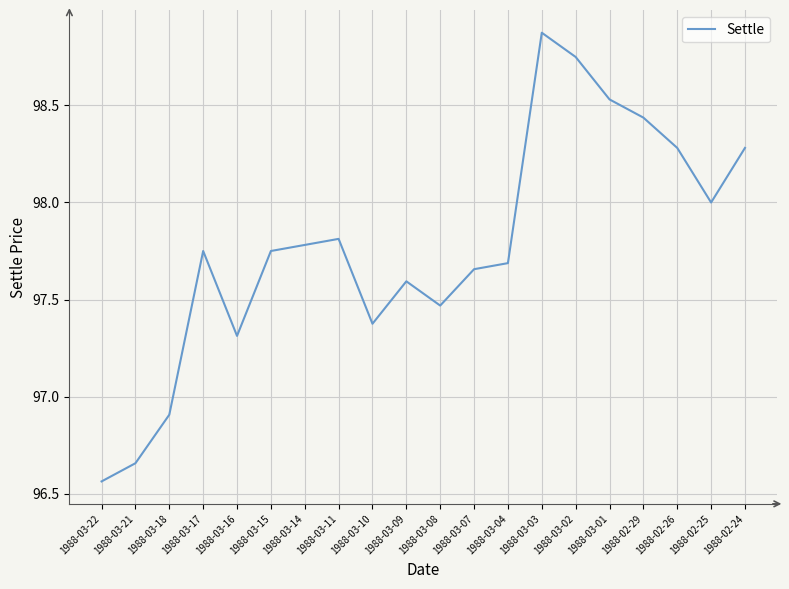

What position from the right is 1988-03-22?

20